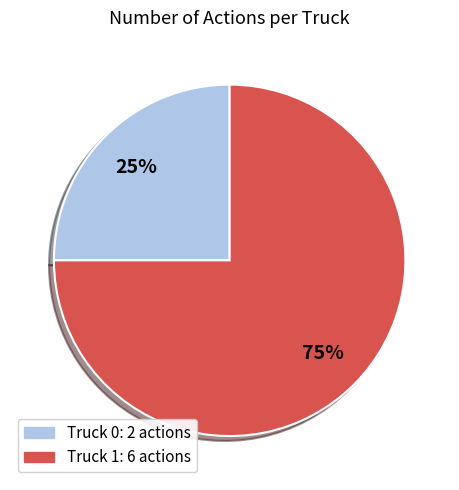

Does any single category account for the majority?

Yes